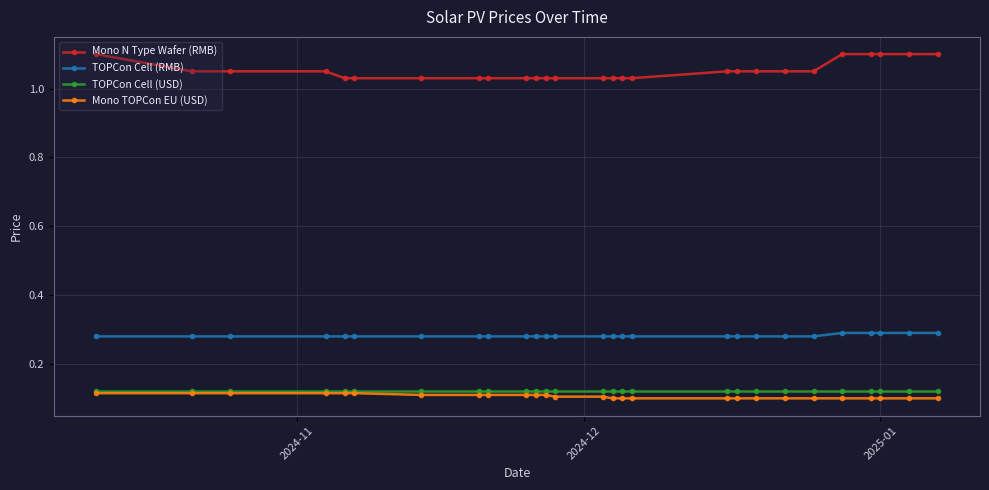

Count the Mono N Type Wafer (RMB) values in the range 1 to 2.

27